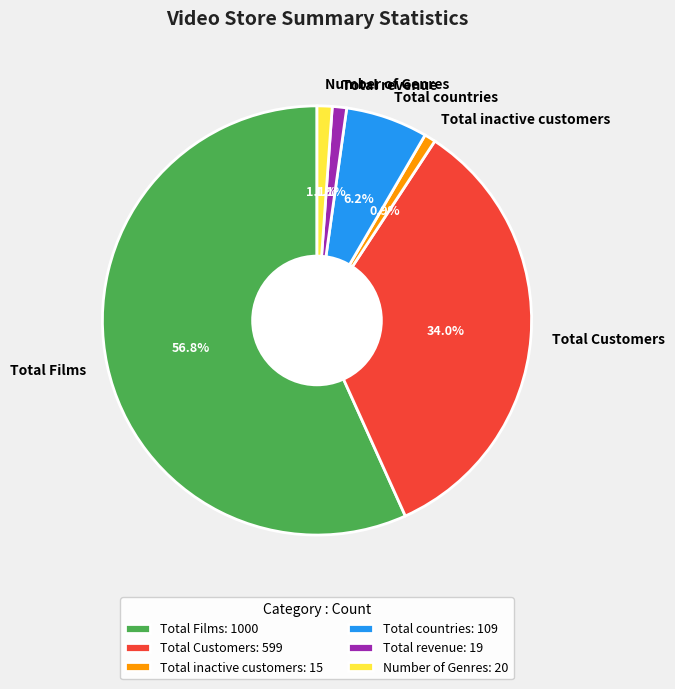

Does Total countries account for over 50% of the chart?

No